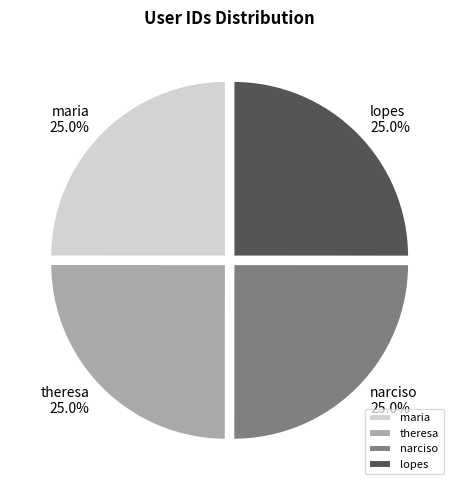

Approximately how many times larger is the value at maria compared to theresa?

1.0